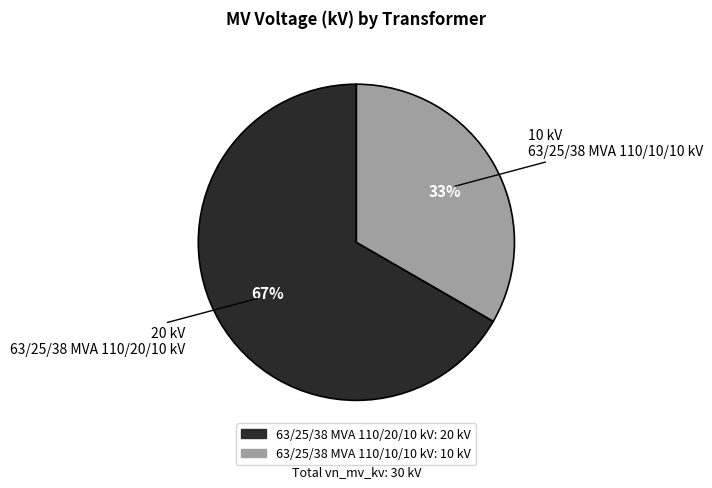

How many segments does this pie chart have?

2